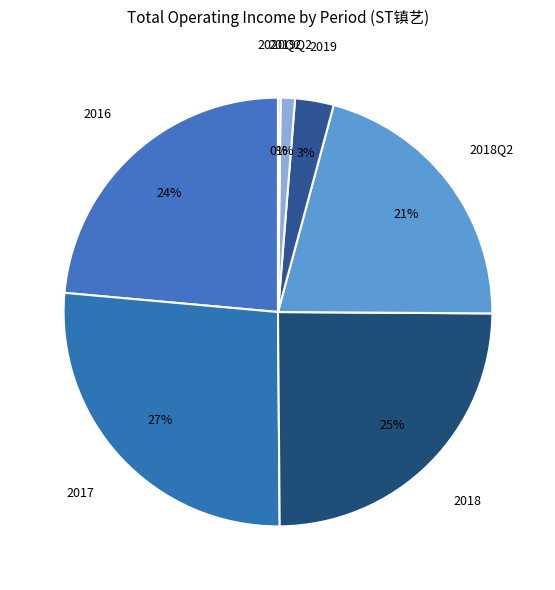

To the nearest percent, what percentage of the pie is 2018?

25%